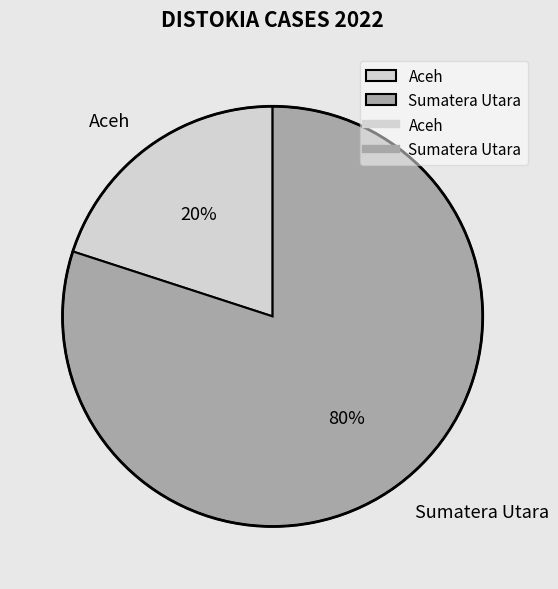

To the nearest percent, what is the average slice percentage?

50%